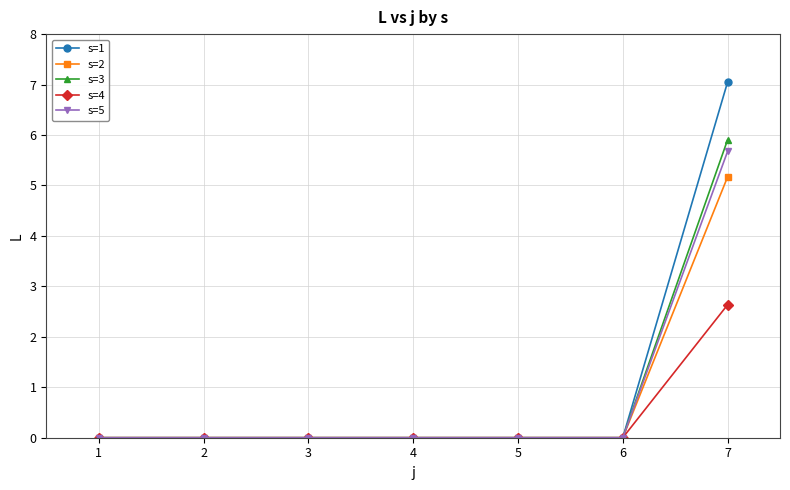

What is the maximum value for s=2?

5.2